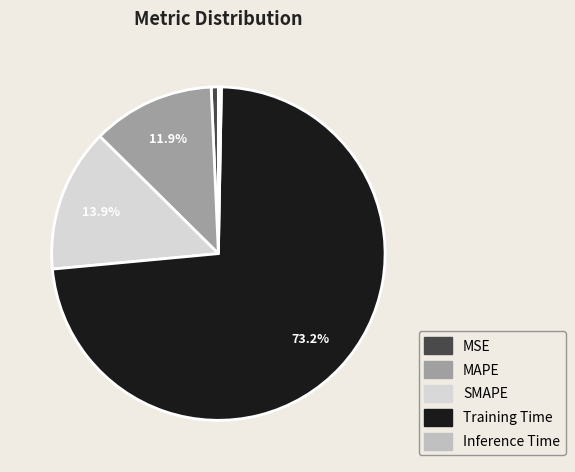

Which category has the biggest portion of the pie?

Training Time